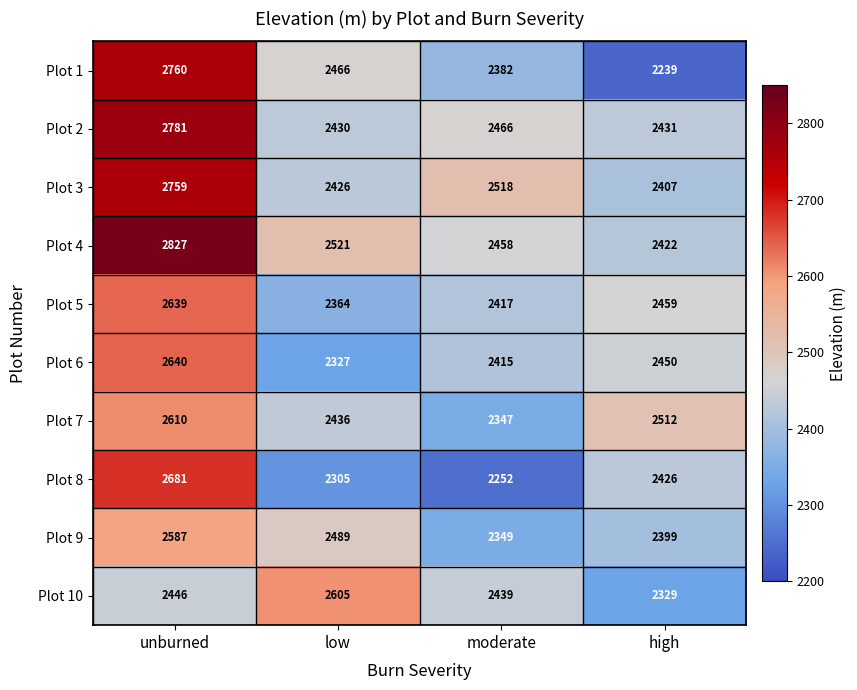

Is the value of Plot 8 at moderate greater than the value of Plot 1 at unburned?

No